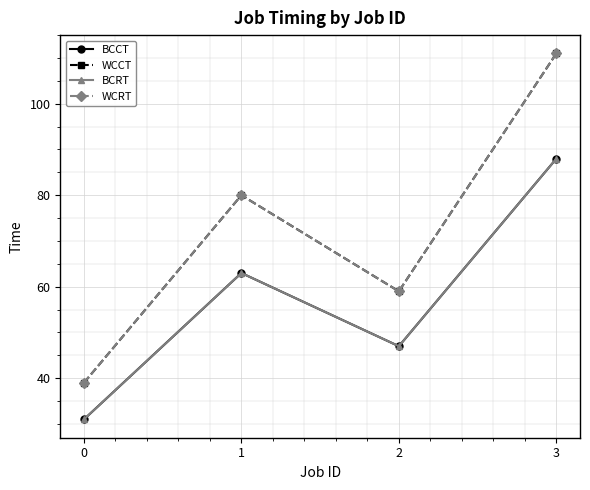

How many BCCT values are between 47 and 88?

3